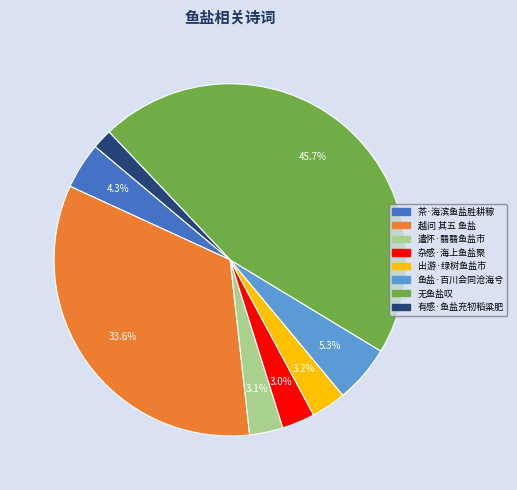

Approximately how many times larger is the value at 鱼盐·百川会同沧海兮 compared to 茶·海滨鱼盐胜耕稼?

1.2